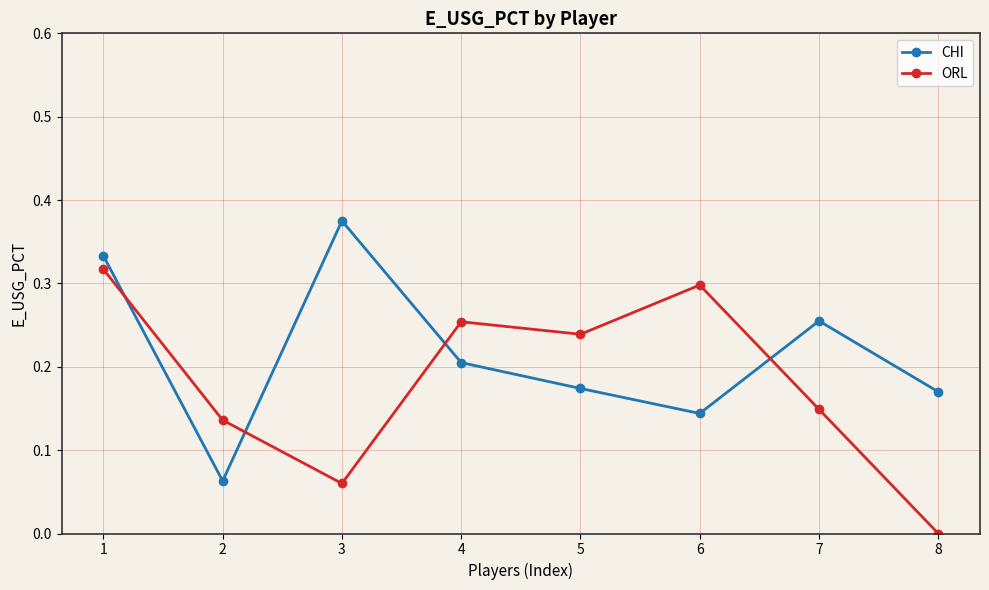

Does the chart display data point markers on the line(s)?

Yes